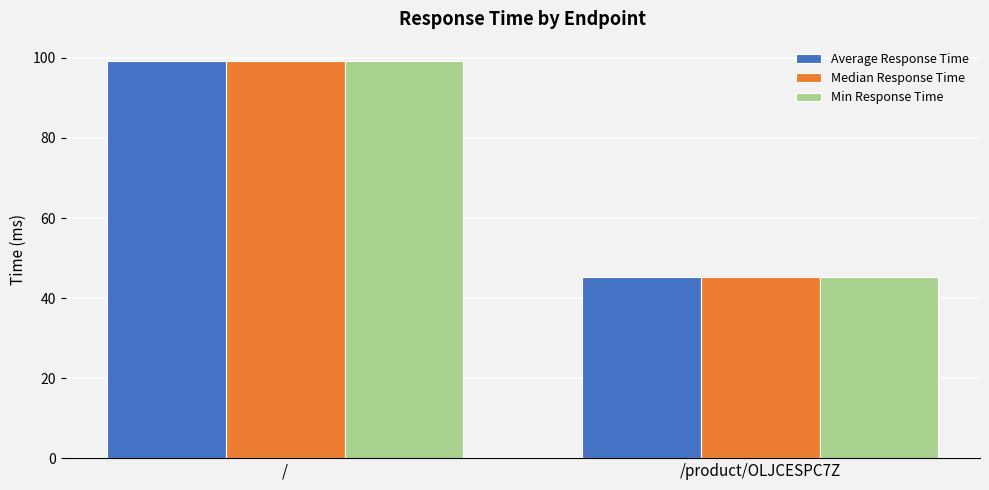

How many bars are there in each group?

3